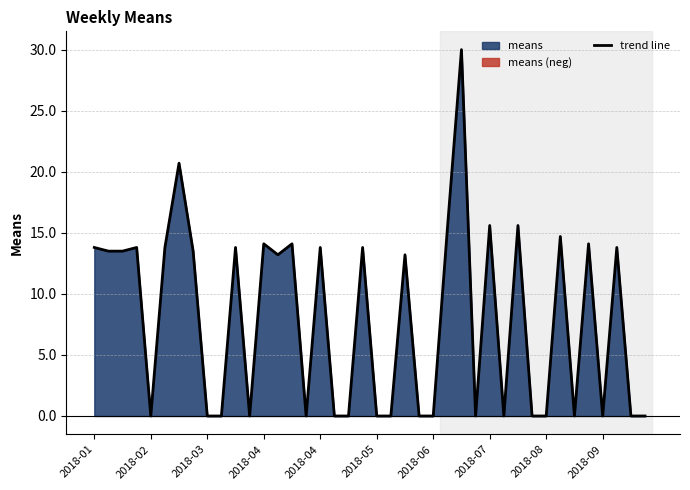

What is the value of the 8th point from the left?

13.5